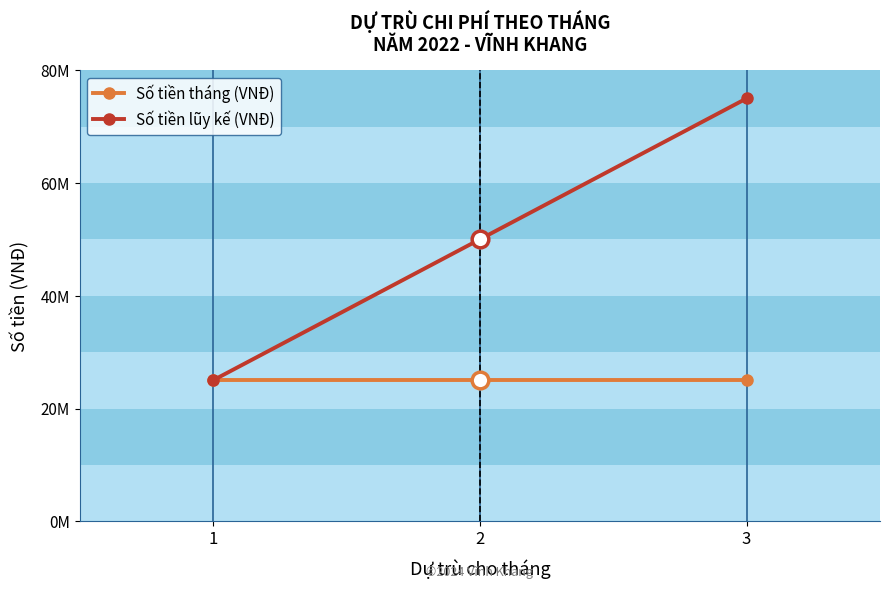

List the series in order of their peak value, highest first.

Số tiền lũy kế (VNĐ), Số tiền tháng (VNĐ)